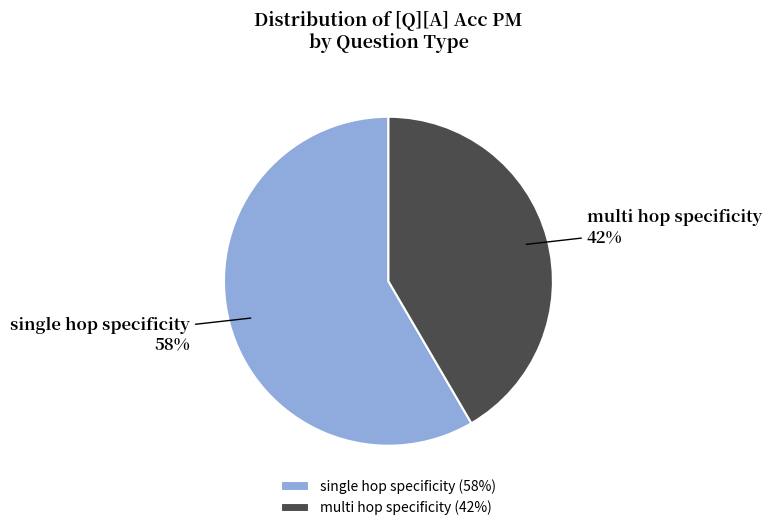

Do multi hop specificity and single hop specificity together represent more than half of the pie?

Yes